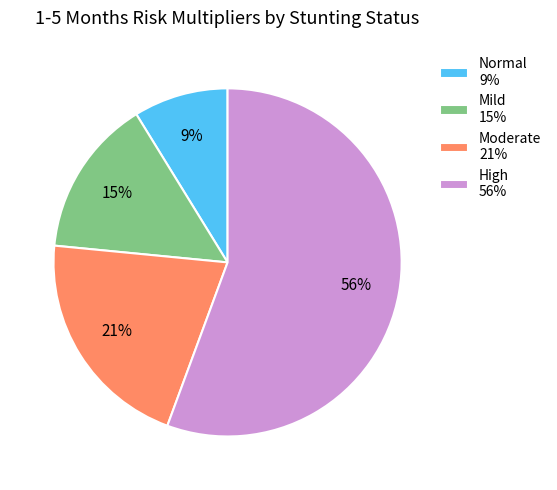

To the nearest percent, what is the difference between the largest and smallest slice percentages?

47%